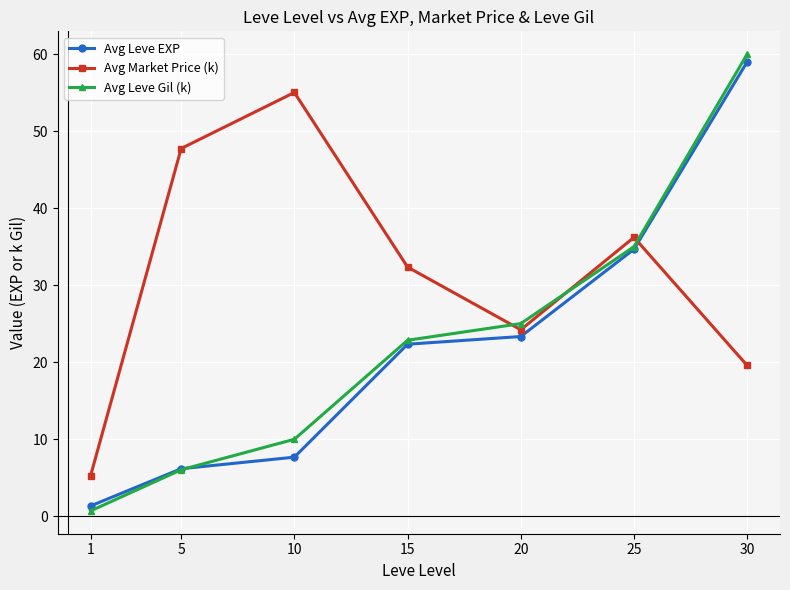

How many data points does each series have?

7